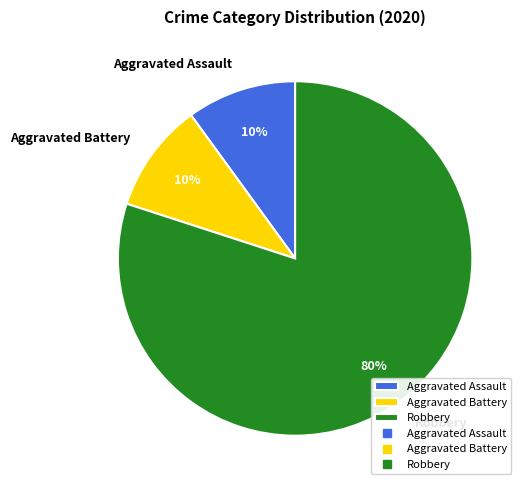

Count the number of slices in the pie.

3